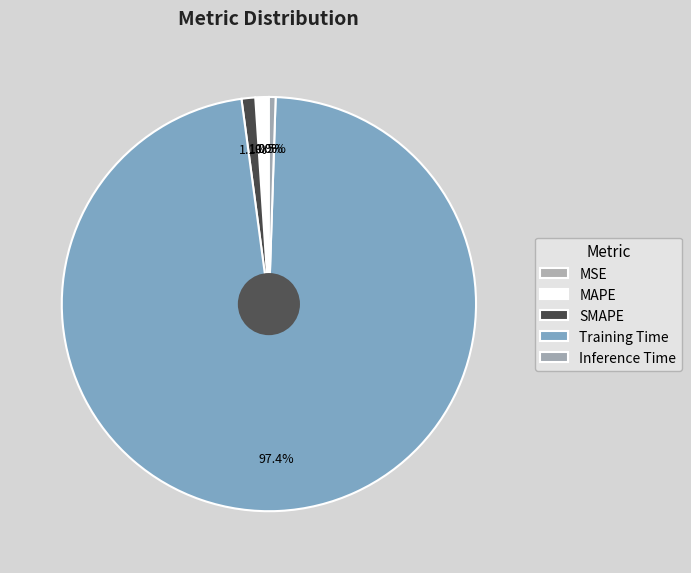

Which slice is the smallest?

MSE